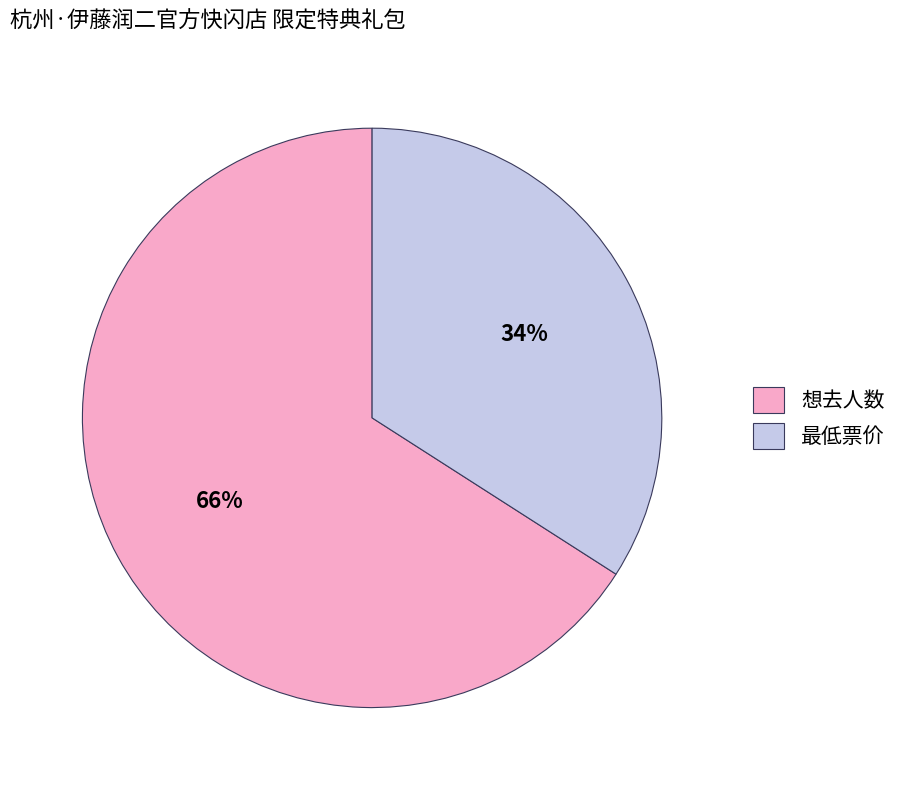

How many segments does this pie chart have?

2